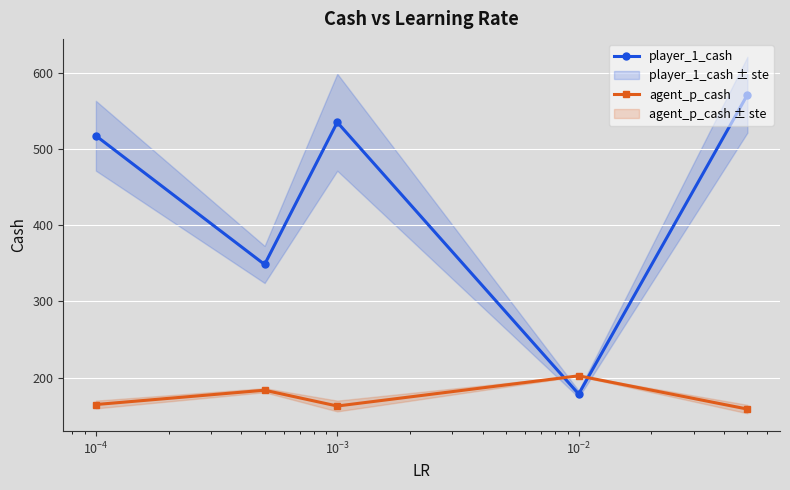

How many data points does each series have?

5